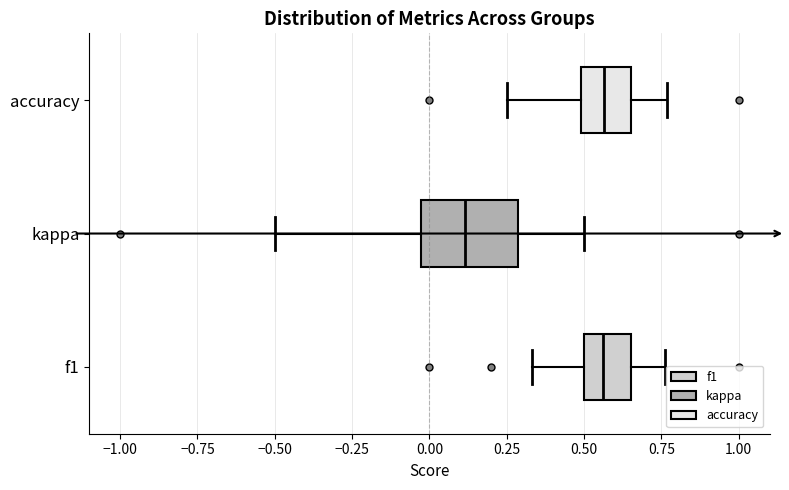

Reading bottom to top, transcribe this box plot: for each box, give where its median line is, the range the box spans, and where its two whiskers end, as read against the x-axis. The values are not printed on the chart, so give them approximately, as read against the axis.

f1: median 0.55, box 0.50 to 0.65, whiskers 0.35 to 0.75
kappa: median 0.10, box -0.05 to 0.30, whiskers -0.50 to 0.50
accuracy: median 0.55, box 0.50 to 0.65, whiskers 0.25 to 0.75